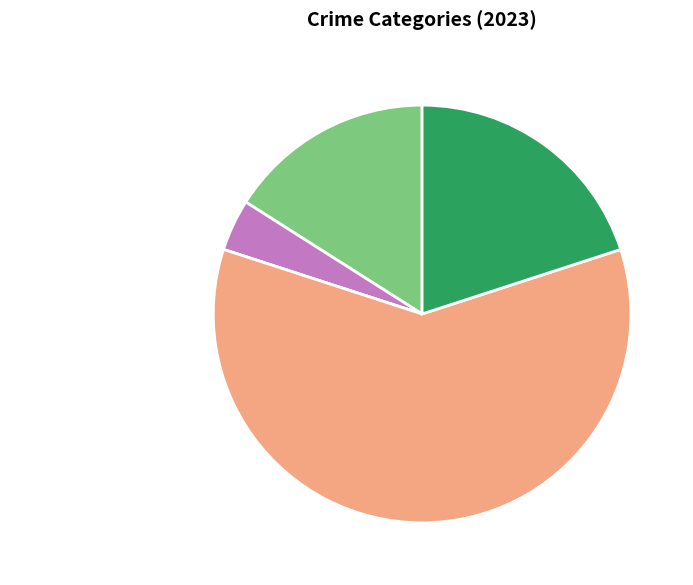

Is it true that Robbery is 54% of the pie?

False